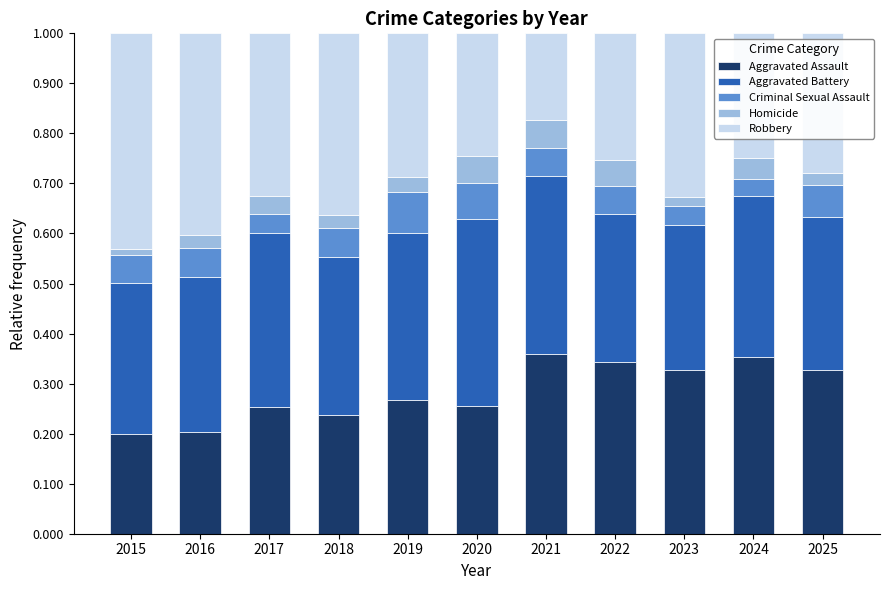

What is the total value across all series at 2021?

1.0